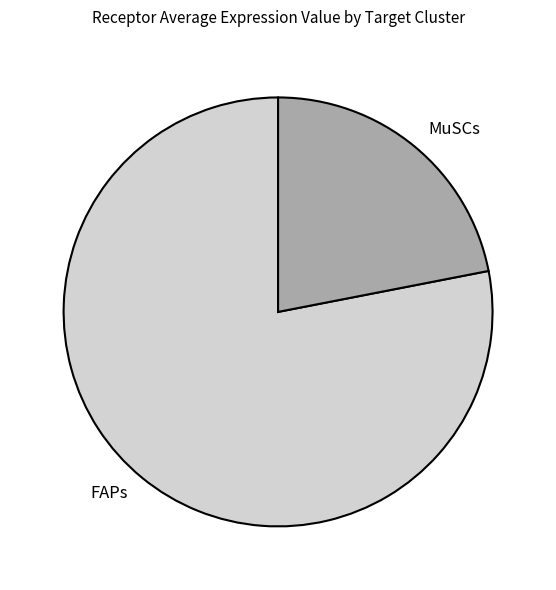

The MuSCs slice represents 22% of the pie. True or false?

True